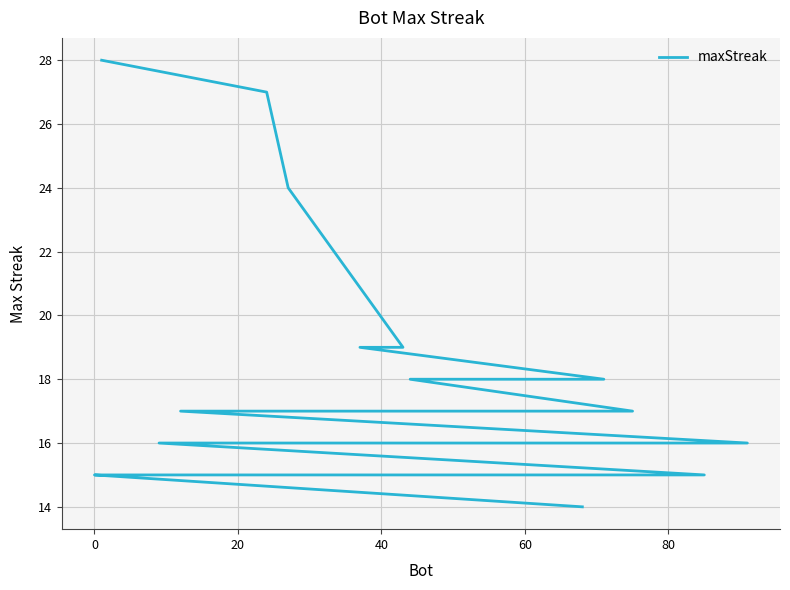

Read the value at 40.

19